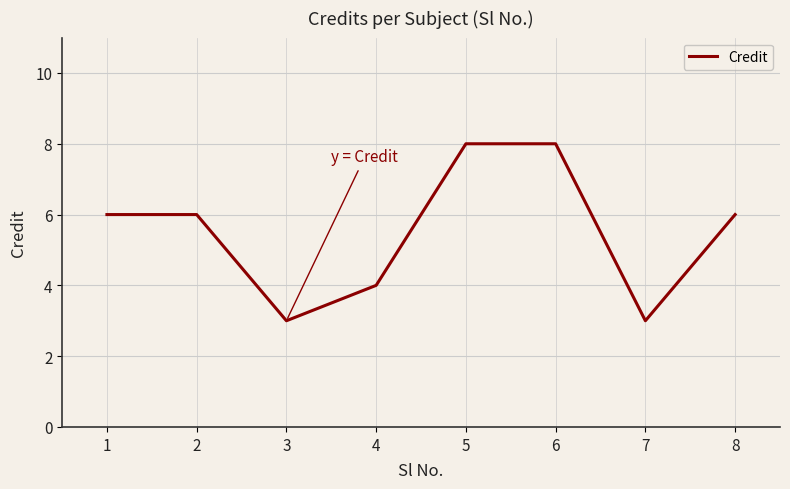

Does the chart display data point markers on the line(s)?

No